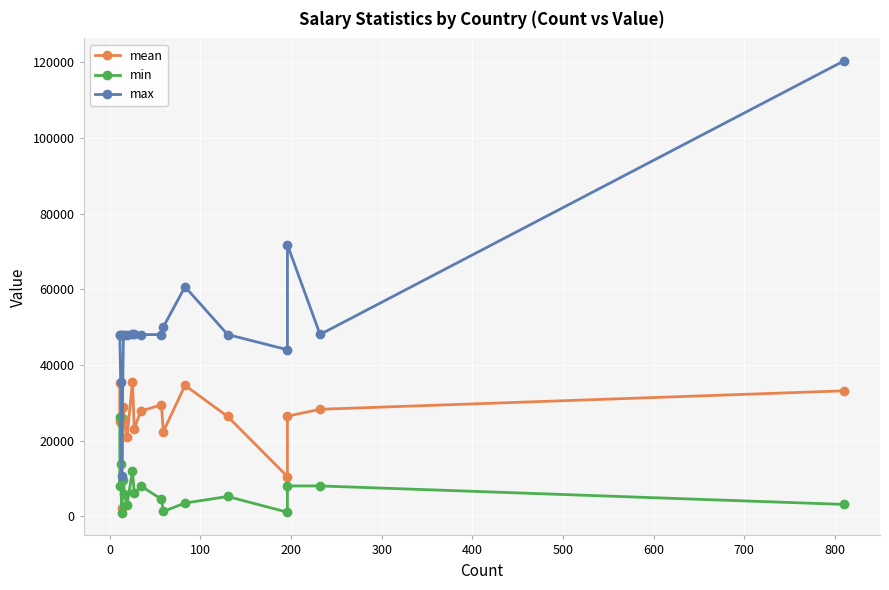

How many lines are shown in the chart?

3